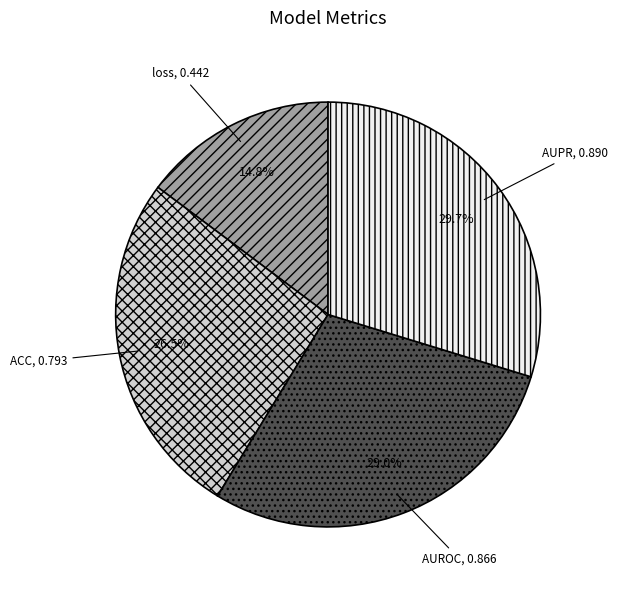

Is there a majority slice in this chart?

No